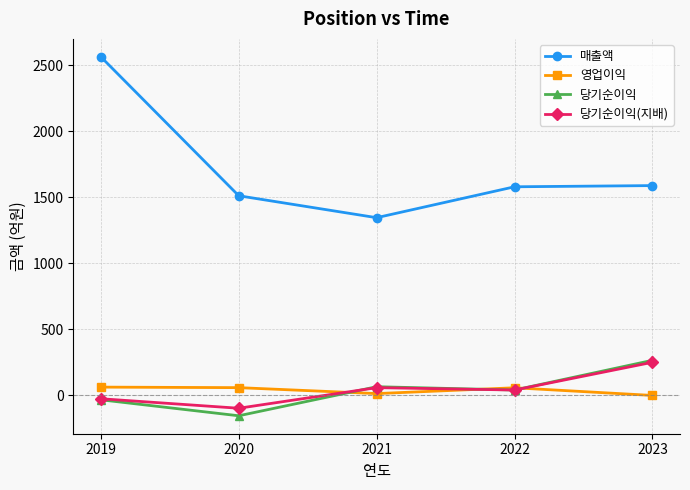

The value of 매출액 at 2022 is 683. True or false?

False